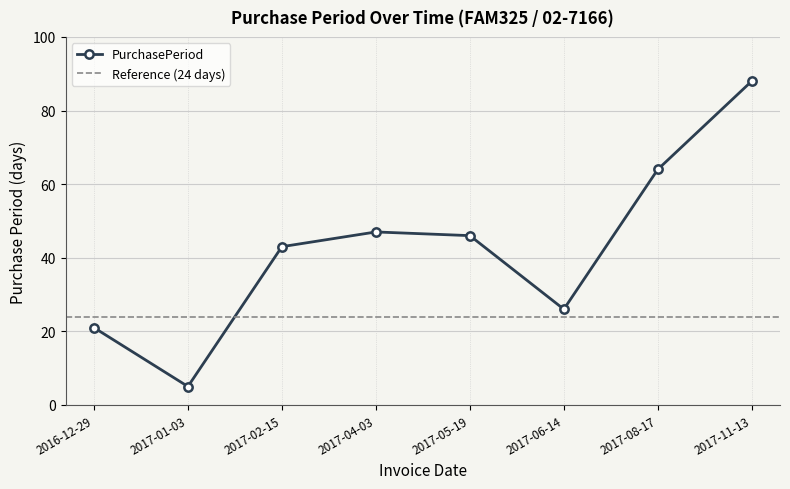

Reading right to left, list all the values displayed in this chart.

2017-11-13=88	2017-08-17=64	2017-06-14=26	2017-05-19=46	2017-04-03=47	2017-02-15=43	2017-01-03=5	2016-12-29=21